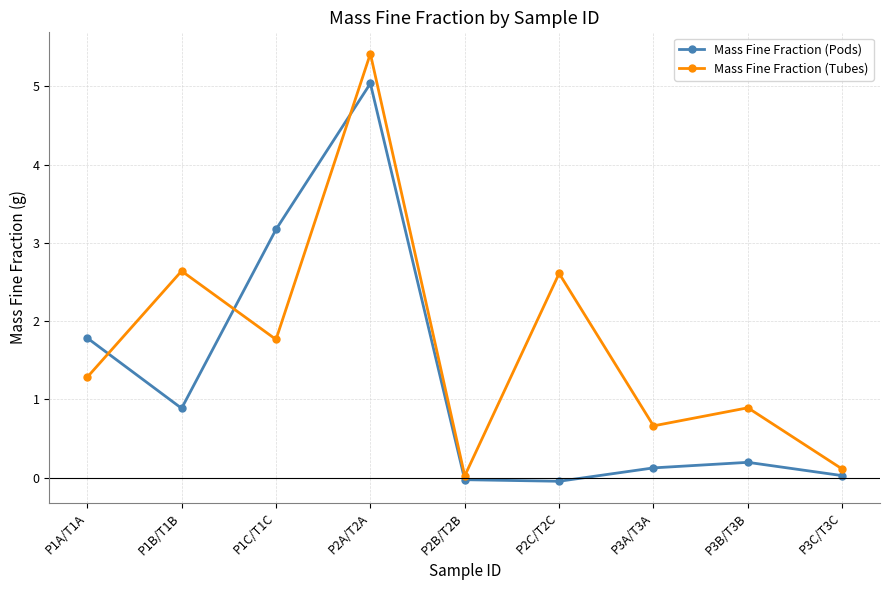

How many data points does each series have?

9